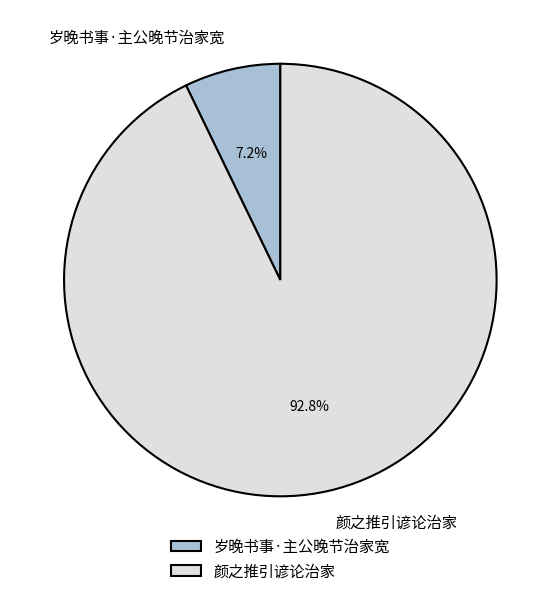

Count the number of slices in the pie.

2